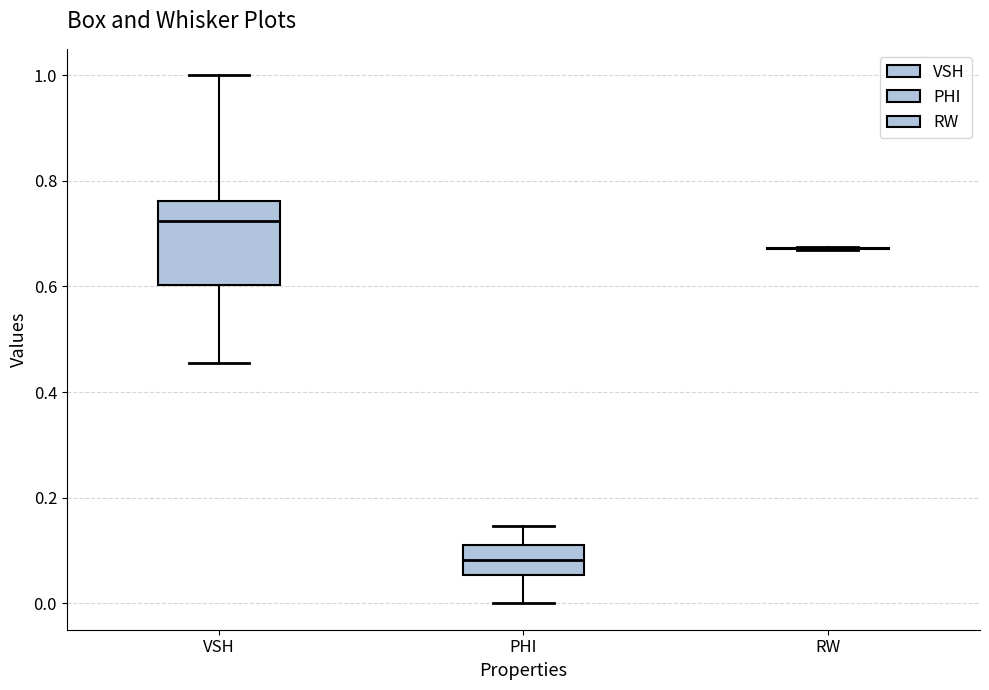

Reading left to right, transcribe this box plot: for each box, give where its median line is, the range the box spans, and where its two whiskers end, as read against the y-axis. The values are not printed on the chart, so give them approximately, as read against the axis.

VSH: median 0.72, box 0.60 to 0.76, whiskers 0.46 to 1.00
PHI: median 0.08, box 0.06 to 0.12, whiskers 0.00 to 0.14
RW: box collapsed to a line at 0.68, whiskers 0.66 to 0.68